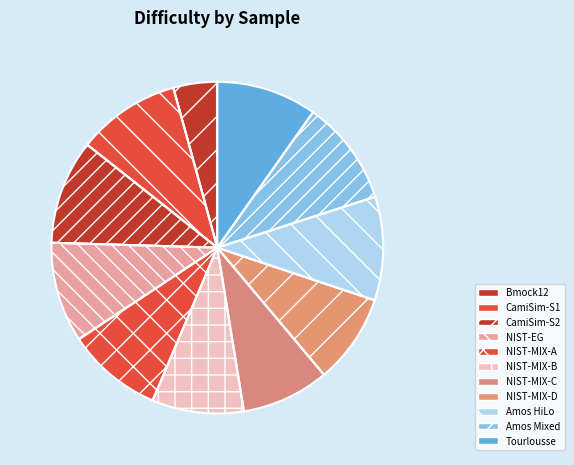

Count the number of slices in the pie.

11